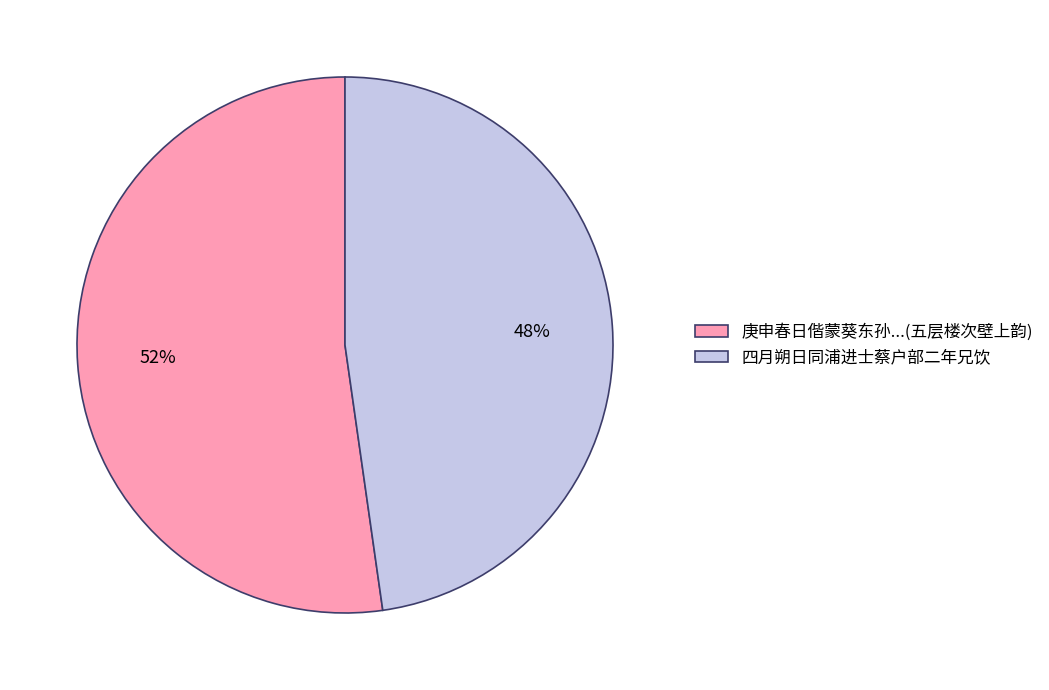

Approximately how many times larger is the value at 四月朔日同浦进士蔡户部二年兄饮 compared to 庚申春日偕蒙葵东孙...(五层楼次壁上韵)?

0.9